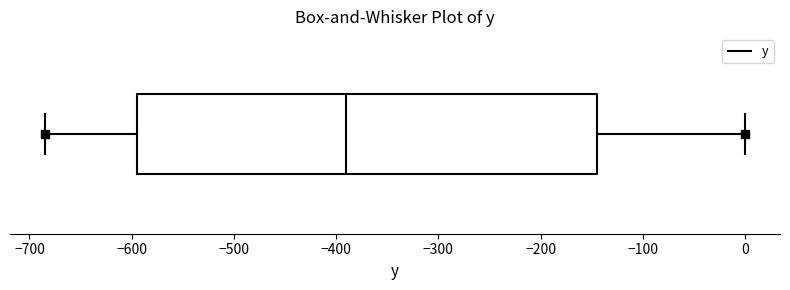

Read this box plot against the x-axis: the position of the median line, the range covered by the box, and the ends of both whiskers. The values are not printed on the chart, so give them approximately, as read against the axis.

median -390, box -590 to -140, whiskers -680 to 0